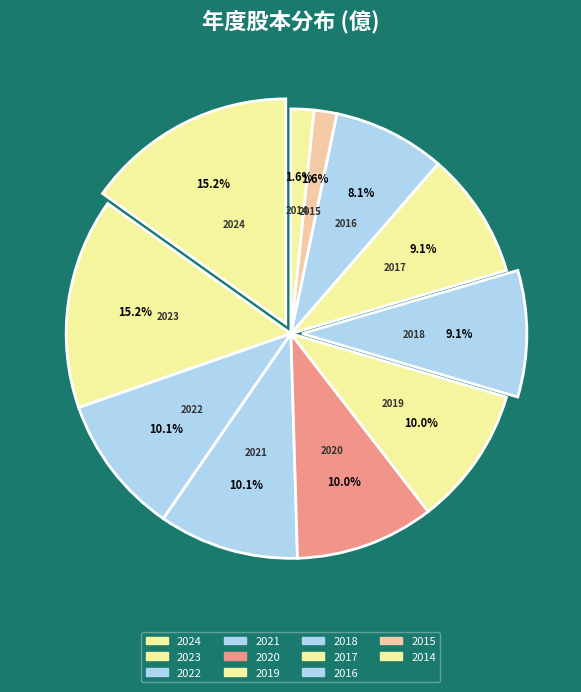

Is it true that 2024 is 15% of the pie?

True